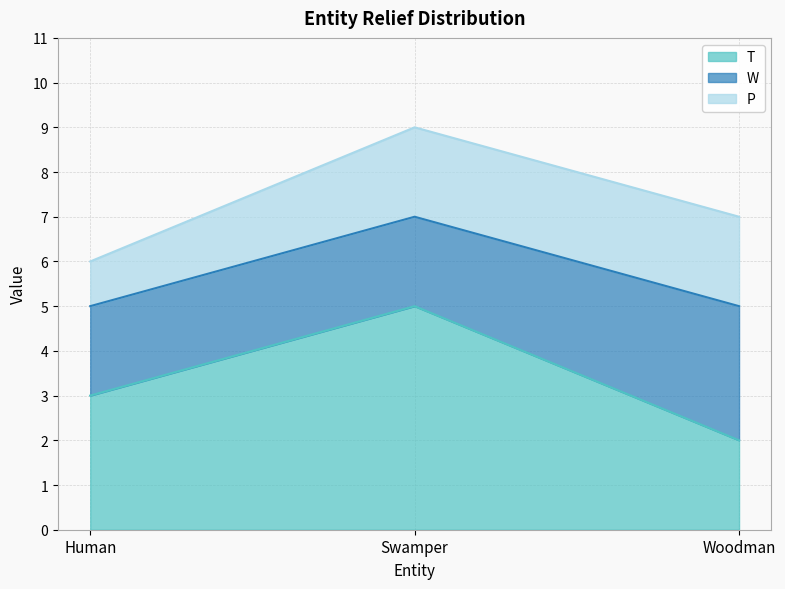

Rank the series by their maximum value, from lowest to highest.

P, W, T